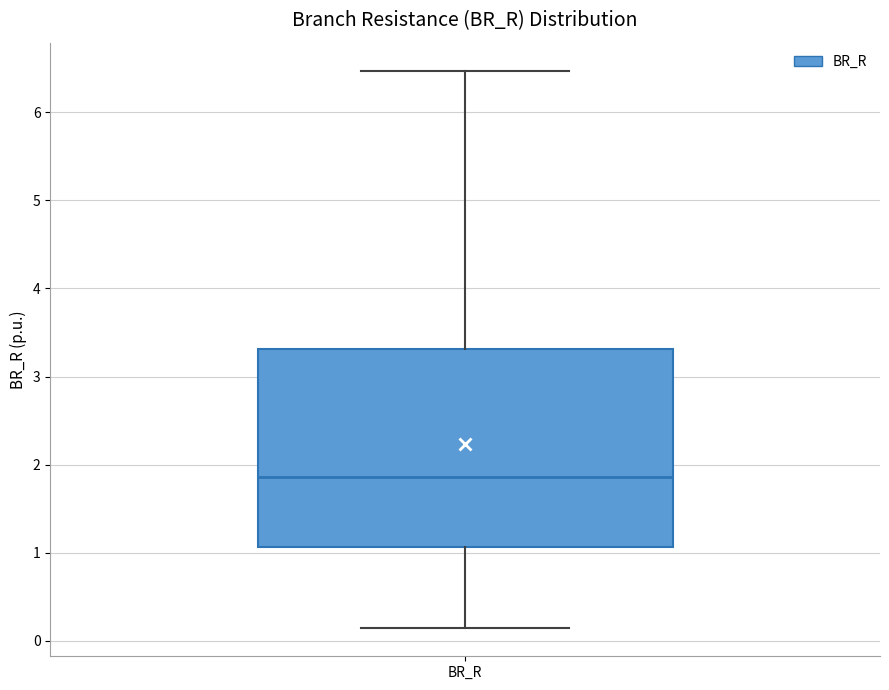

Where does the lower whisker of the box for BR_R end on the y-axis? The values are not printed on the chart, so give them approximately, as read against the axis.

0.1